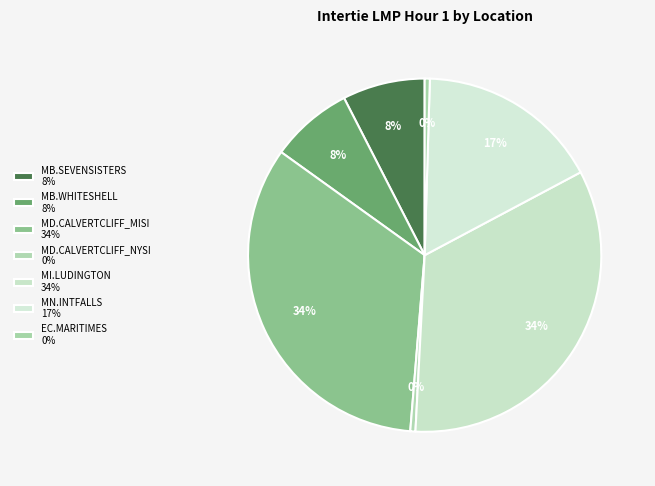

Does MN.INTFALLS represent more than half of the total?

No